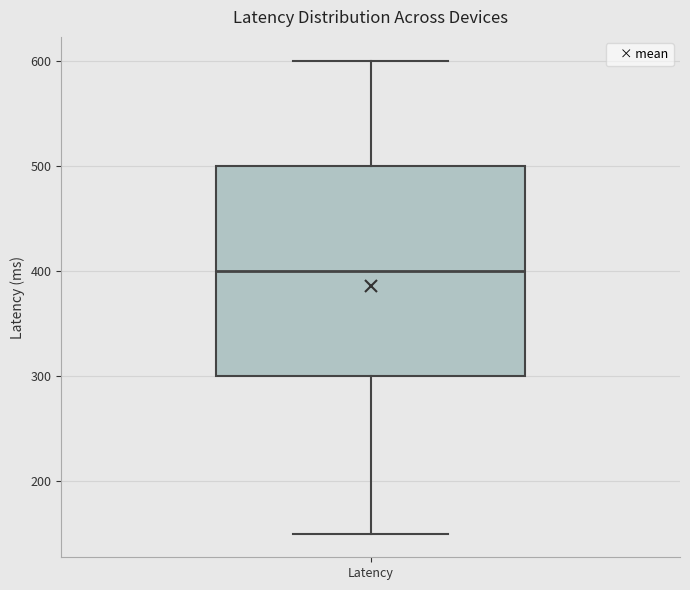

Read this box plot against the y-axis: the position of the median line, the range covered by the box, and the ends of both whiskers. The values are not printed on the chart, so give them approximately, as read against the axis.

median 400, box 300 to 500, whiskers 150 to 600